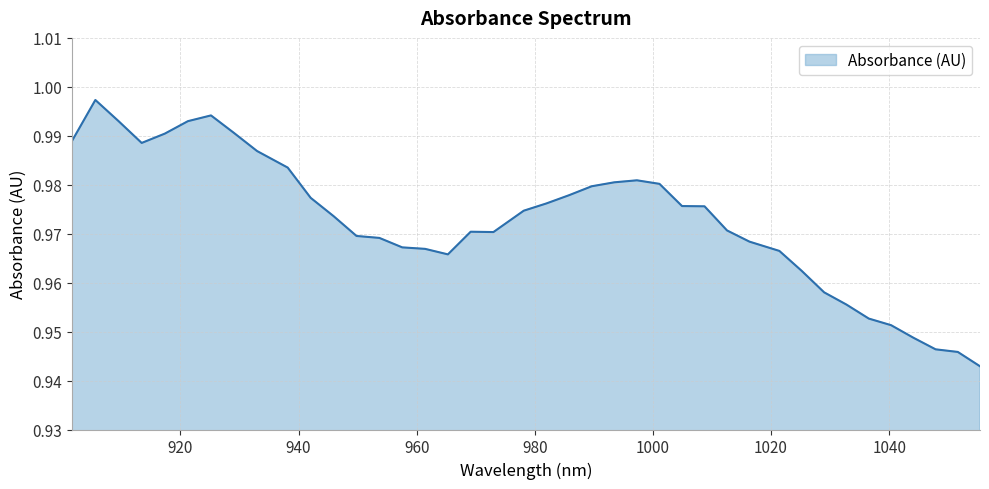

Does the chart have visible grid lines?

Yes